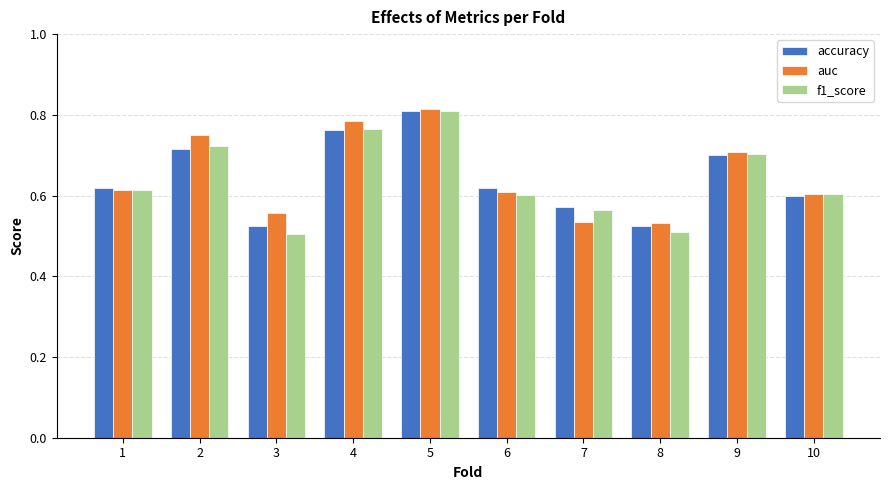

What is the difference between the maximum and second lowest values in the accuracy series?

0.3